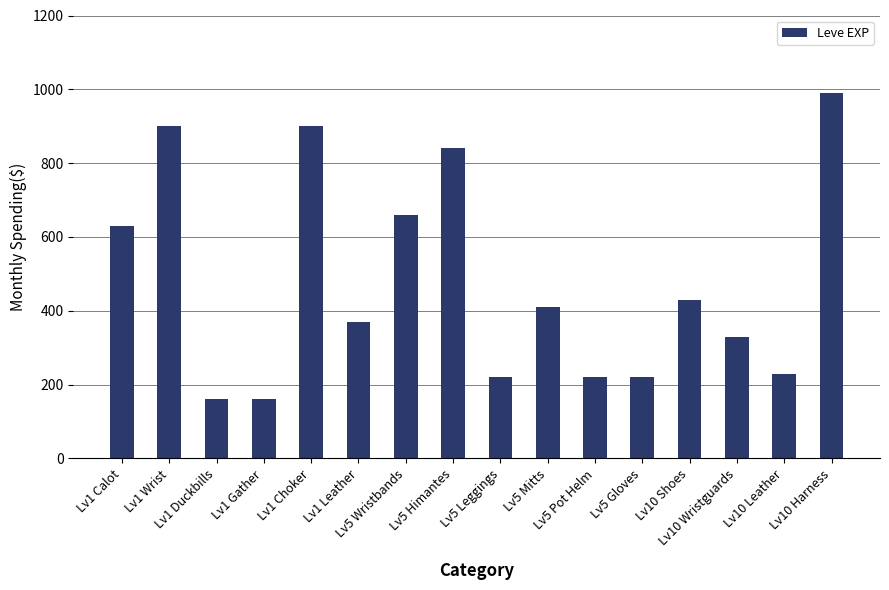

What is the minimum value shown in the chart?

160